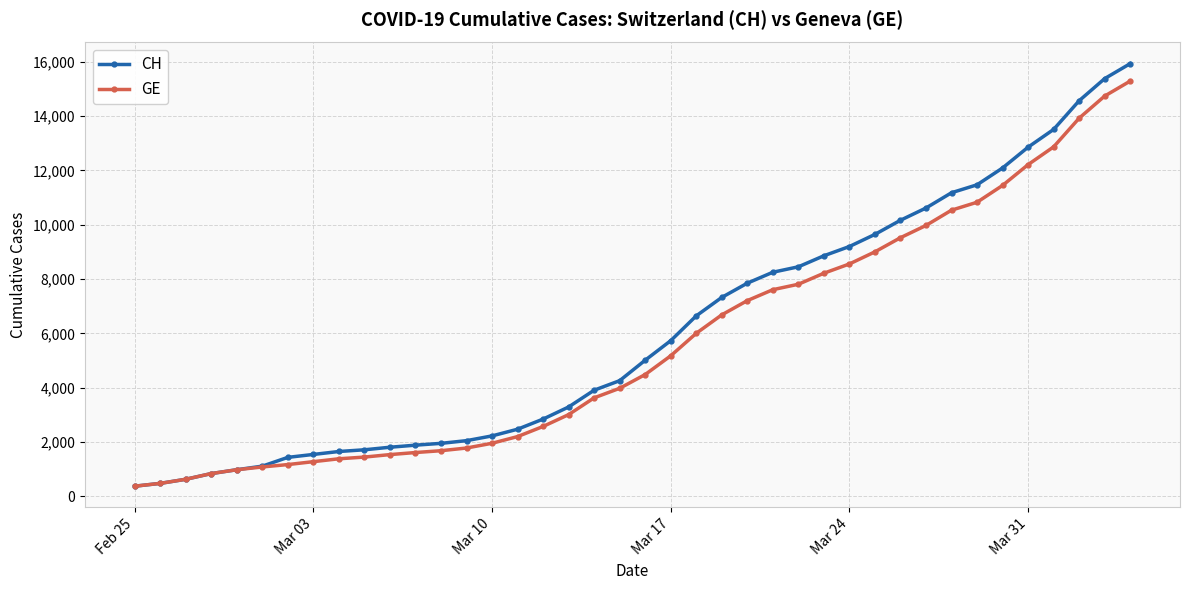

Which series has the largest range (max minus min)?

CH